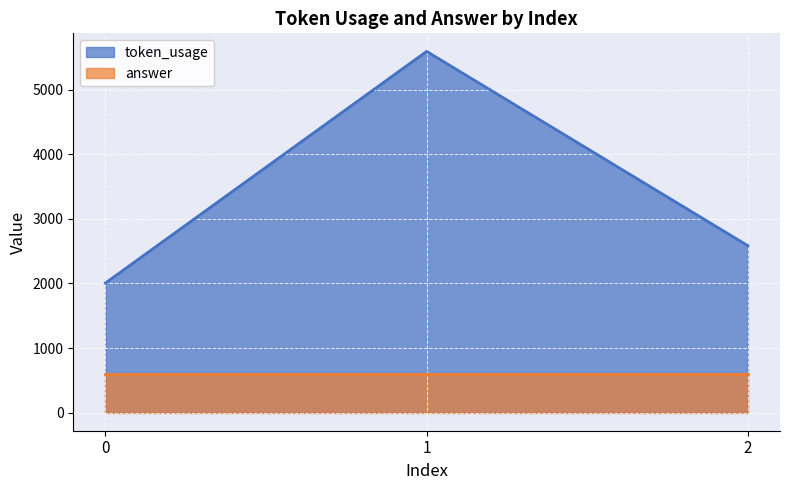

What is the difference between the maximum and minimum values?

3585